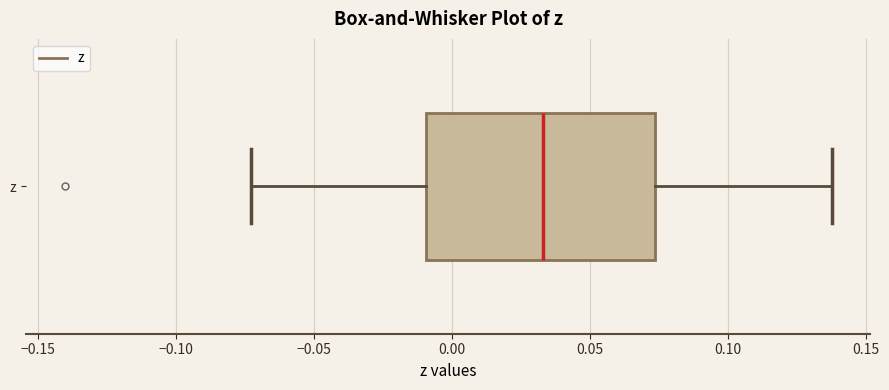

Transcribe this box plot: give where the median line is, the range the box spans, and where the two whiskers end, as read against the x-axis. The values are not printed on the chart, so give them approximately, as read against the axis.

median 0.035, box -0.010 to 0.075, whiskers -0.075 to 0.140